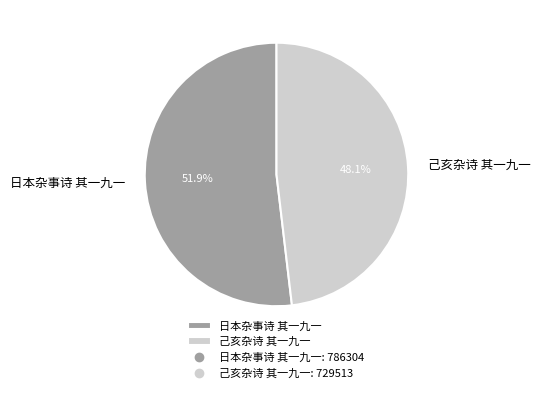

How many slices are in this pie chart?

2